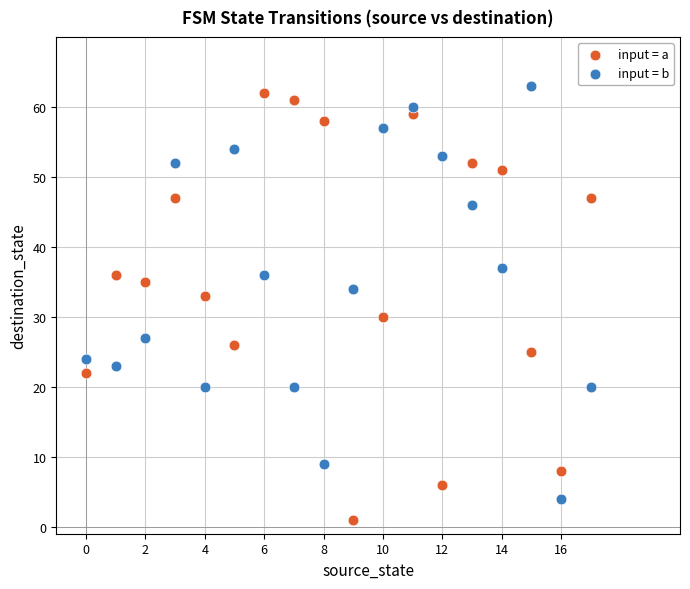

Across all data points, what is the range of Y values (max minus min)?

62